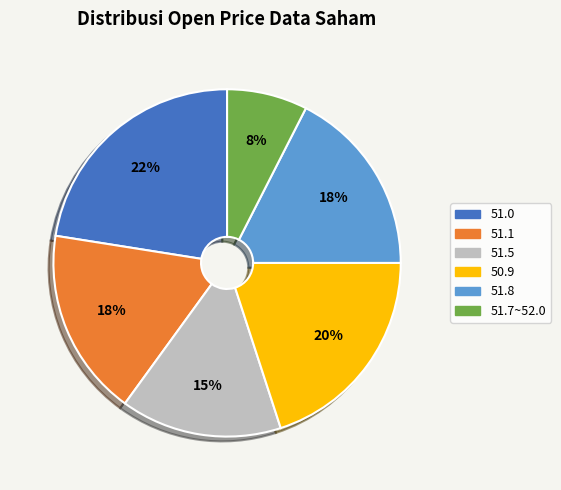

Is there a majority slice in this chart?

No